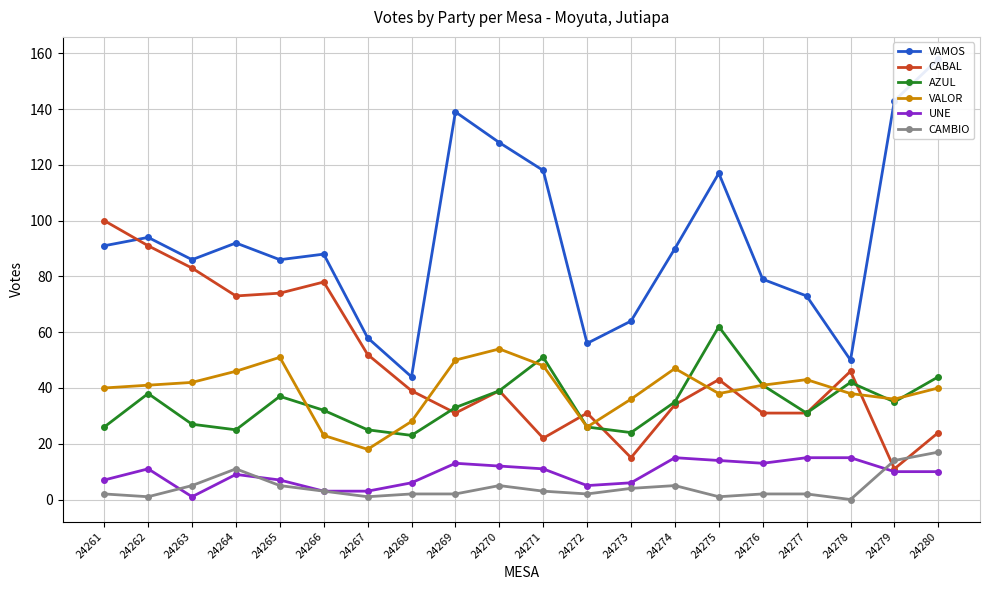

What are all the series names shown in the legend?

VAMOS, CABAL, AZUL, VALOR, UNE, CAMBIO